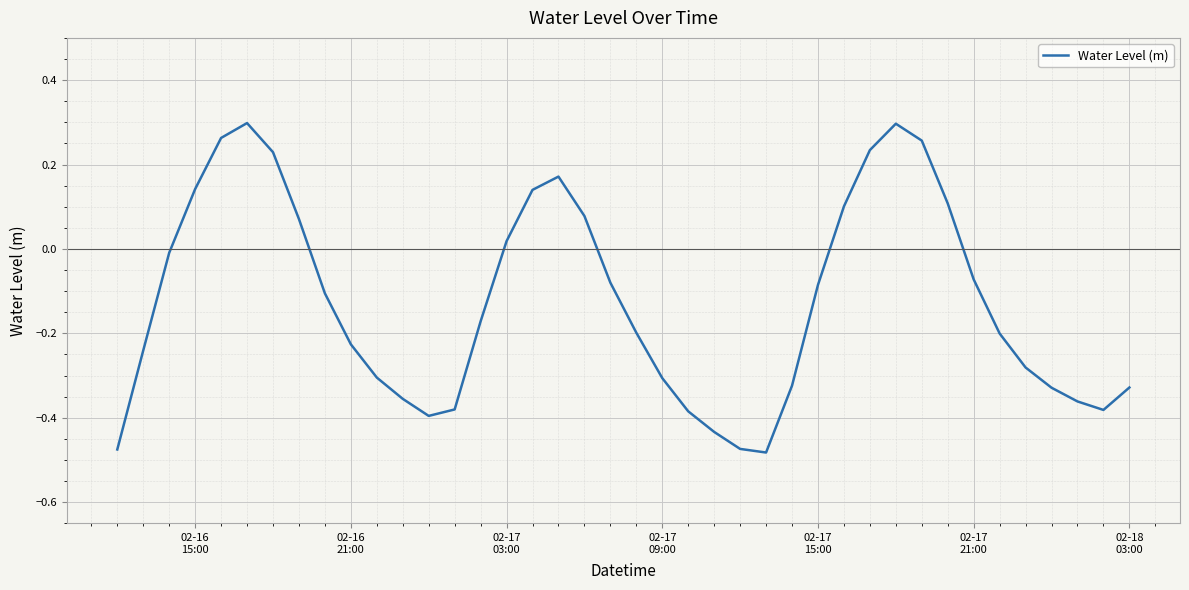

What is the difference between the maximum and minimum values?

0.8